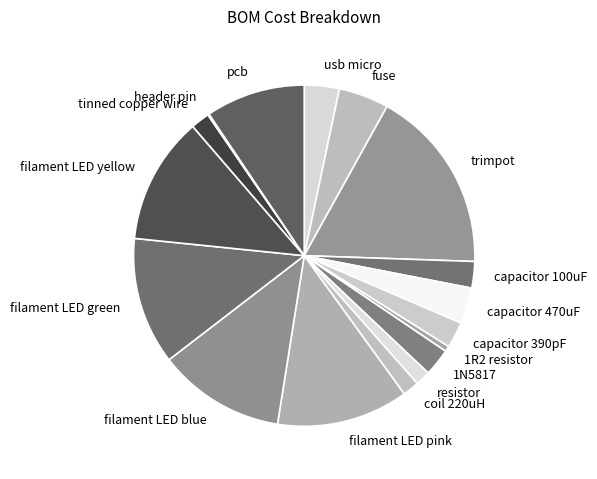

Is there any slice that represents more than half of the pie?

No